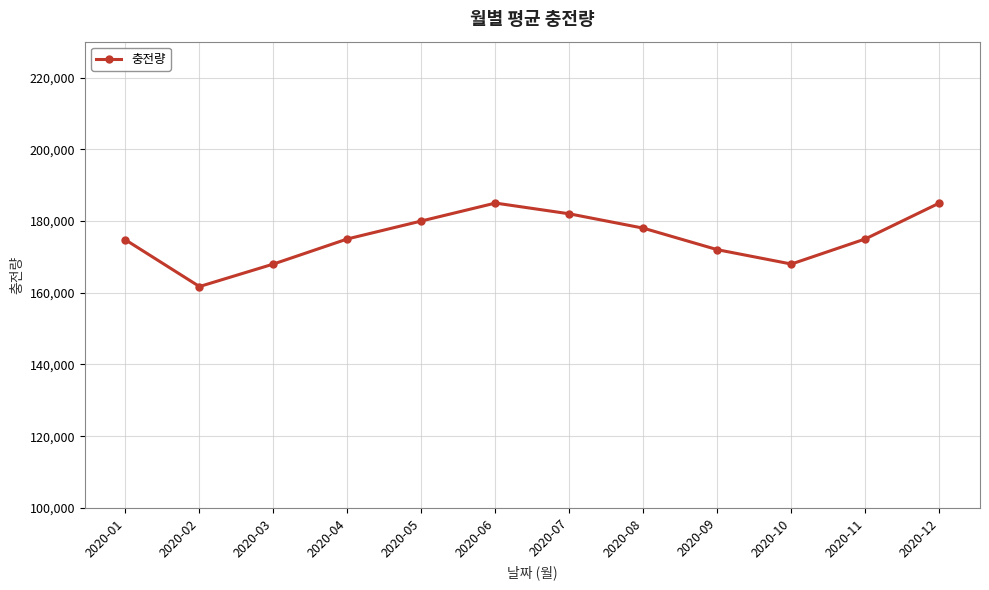

What is the greatest value displayed?

185000